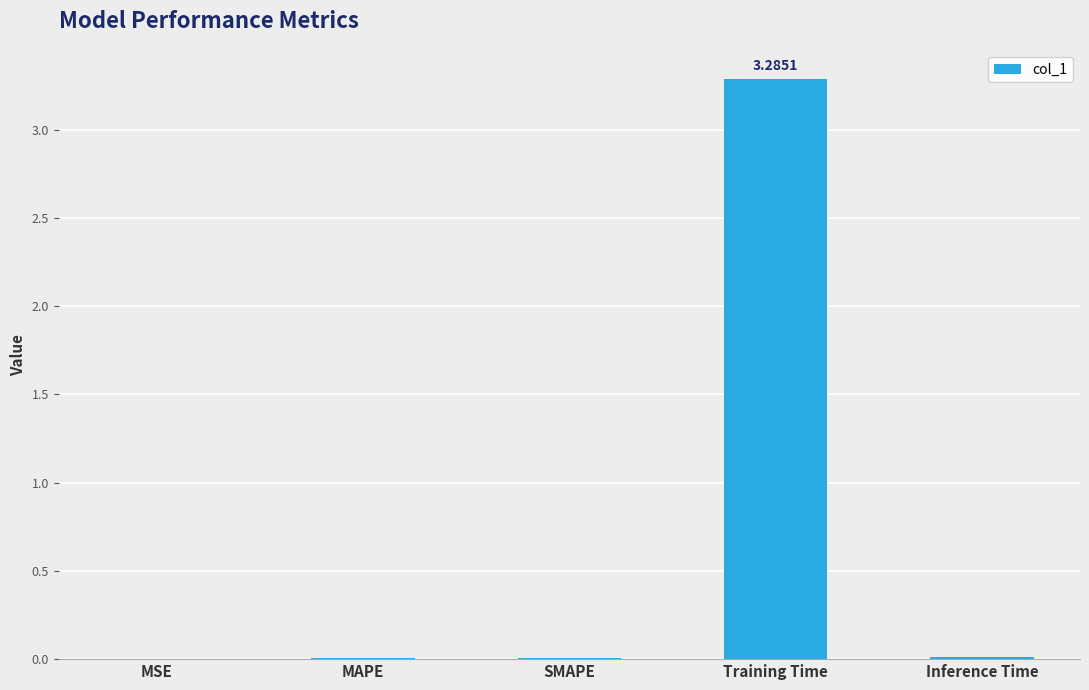

Does the chart contain stacked bars?

No